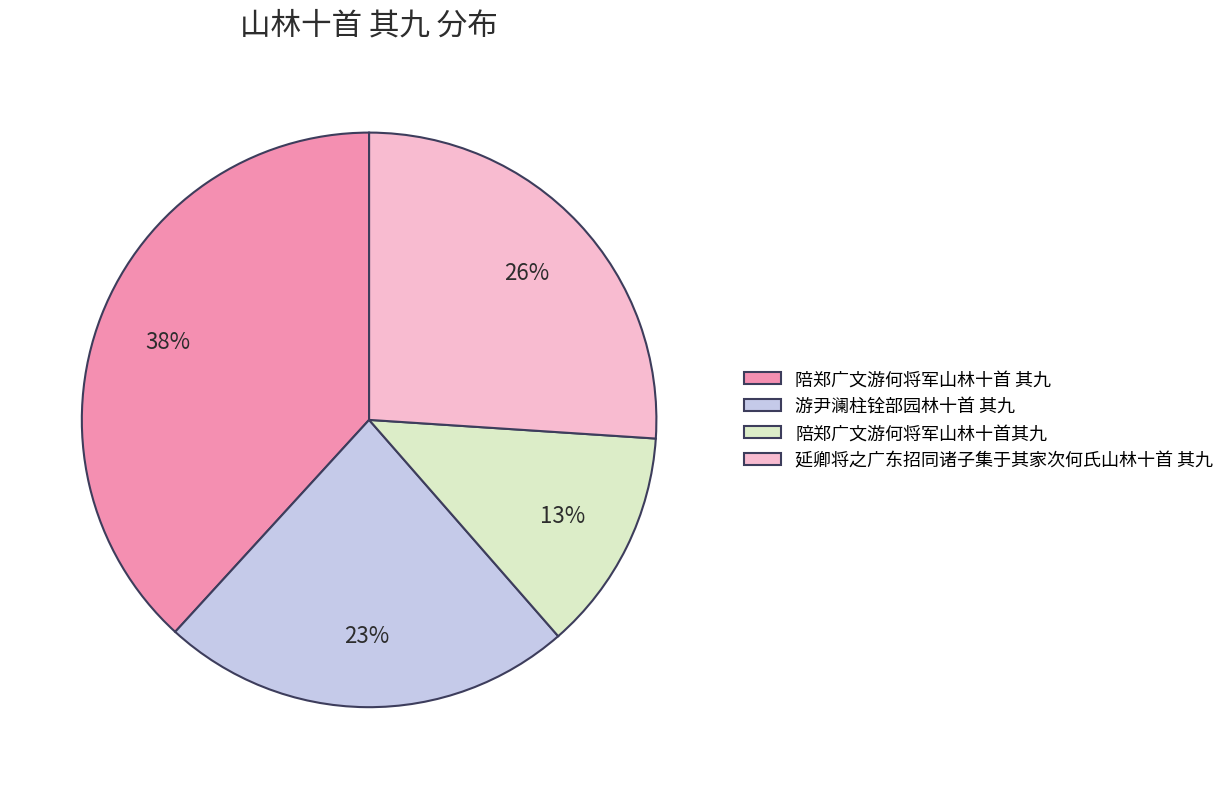

Does 陪郑广文游何将军山林十首其九 account for over 50% of the chart?

No